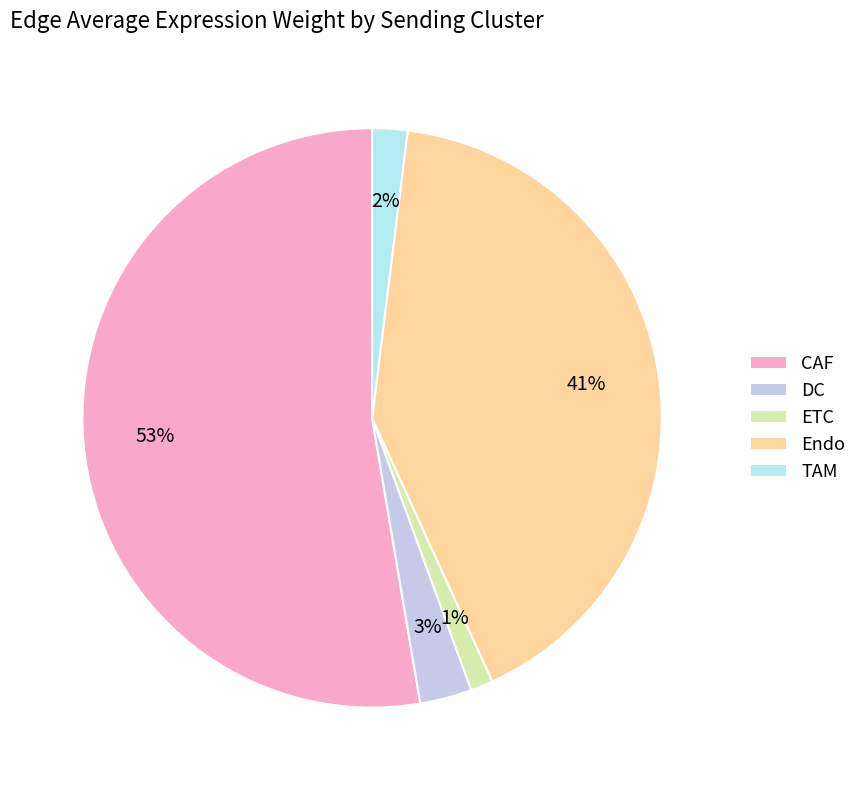

How many segments does this pie chart have?

5